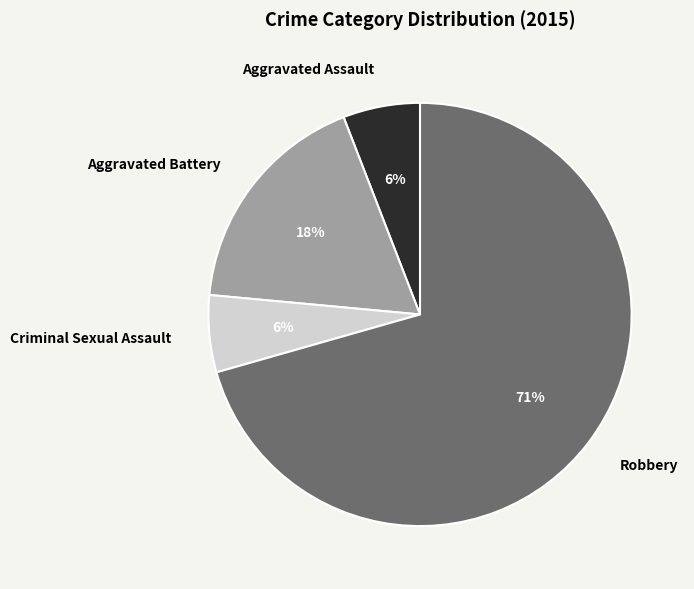

Is the sum of Robbery and Aggravated Battery greater than half?

Yes